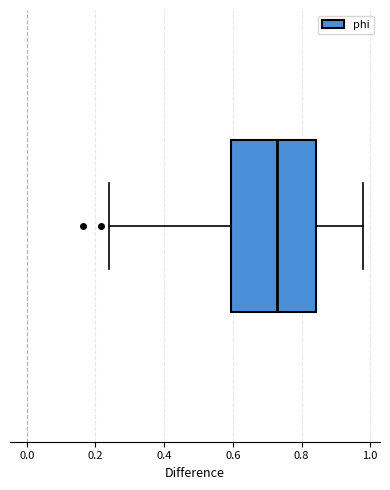

Where is the left edge of the box on the x-axis? The values are not printed on the chart, so give them approximately, as read against the axis.

0.60